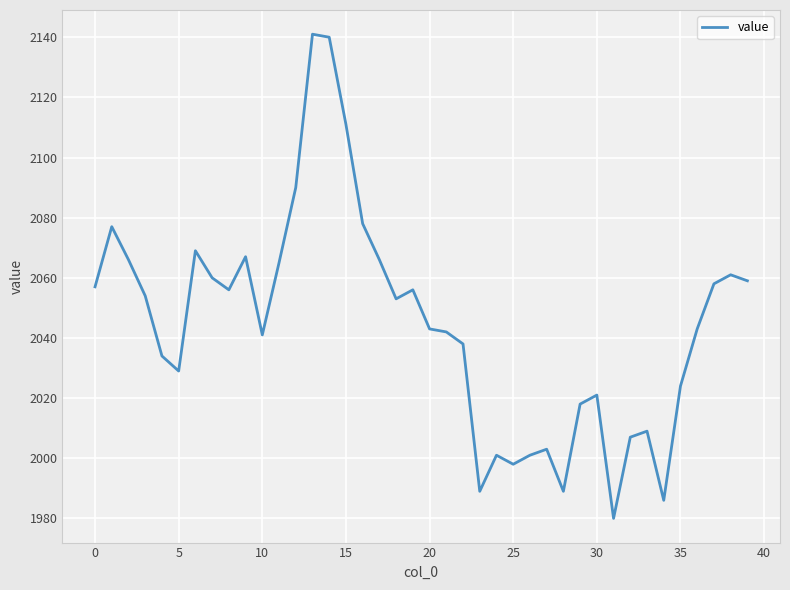

What is the difference between the maximum and minimum values?

161